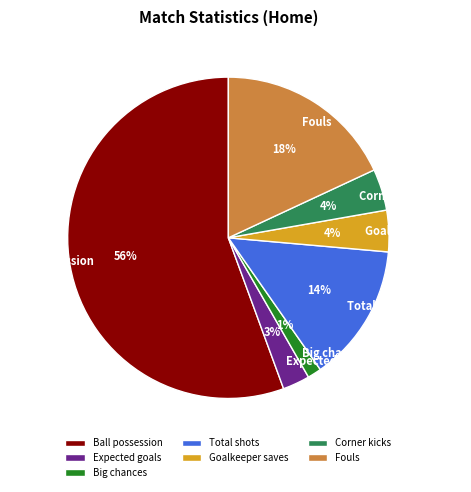

What is the majority slice?

Ball possession